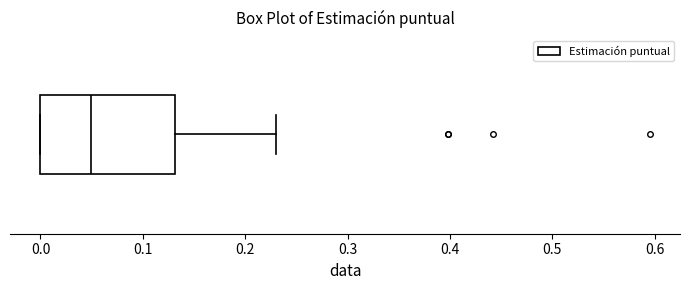

Where is the left edge of the box on the x-axis? The values are not printed on the chart, so give them approximately, as read against the axis.

0.00